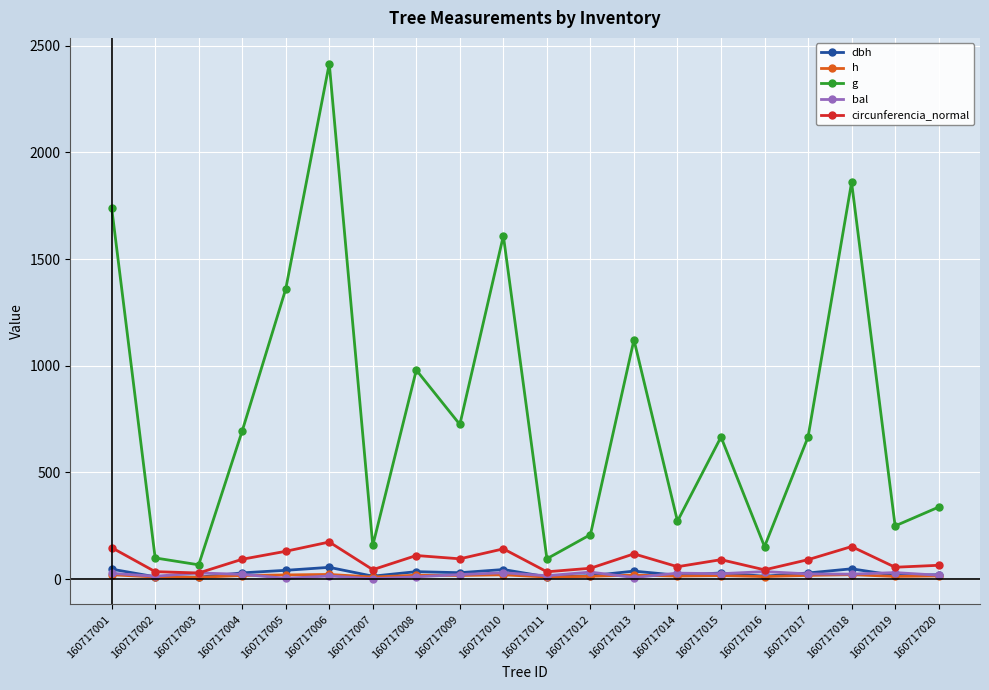

True or false: h has a value of 17.2 at 160717004.

True